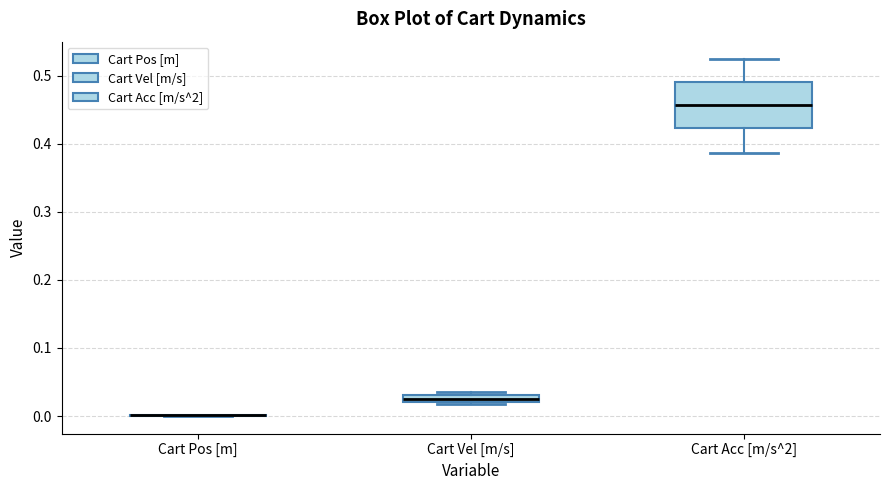

Which box is the tallest, from its lower edge to its upper edge?

Cart Acc [m/s^2]